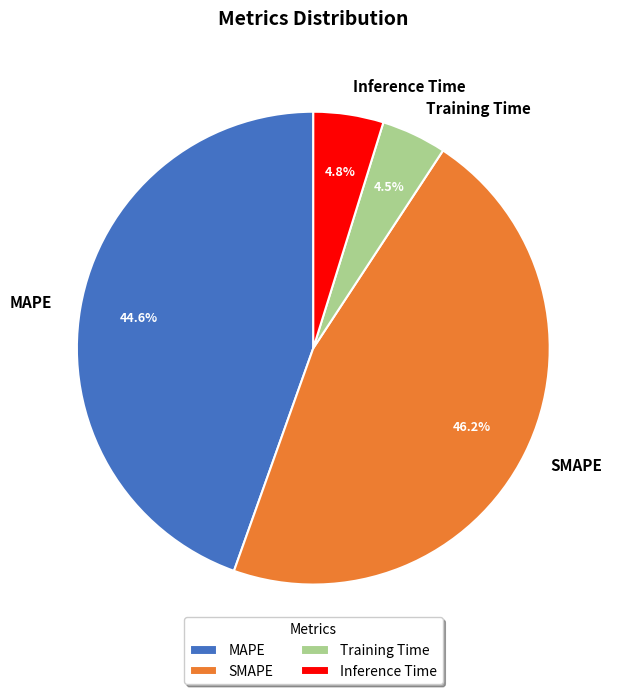

Is SMAPE the majority of the pie?

No